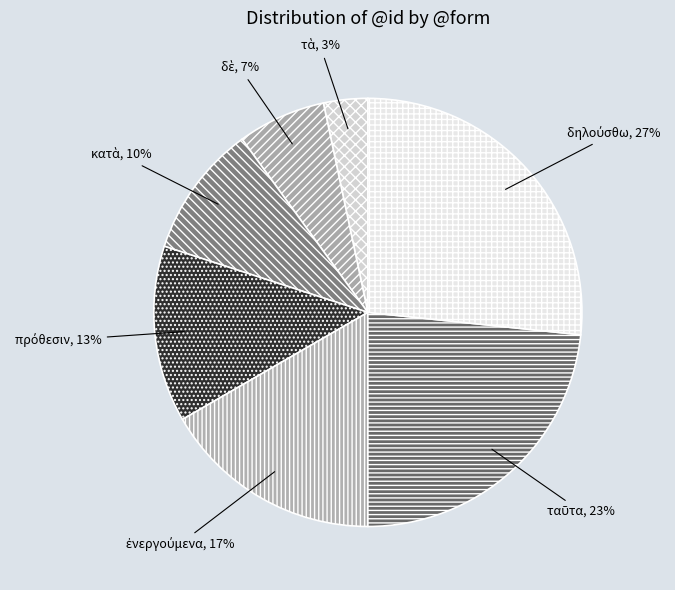

Does any single category account for the majority?

No